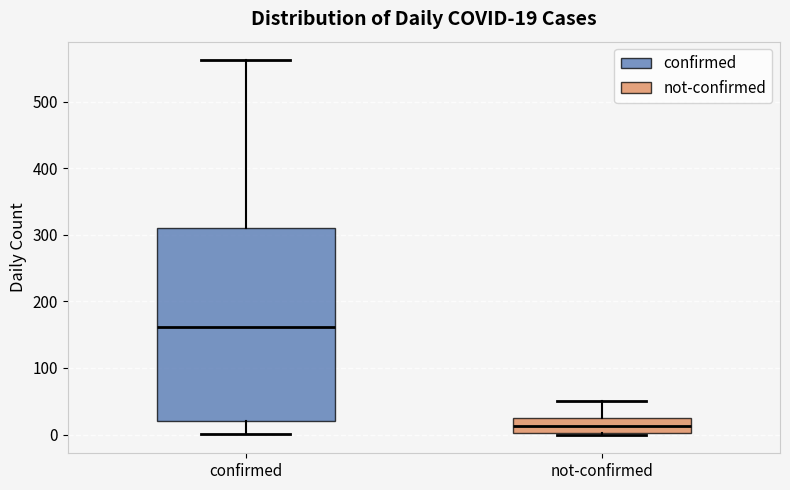

Which box's median line is the lowest?

not-confirmed